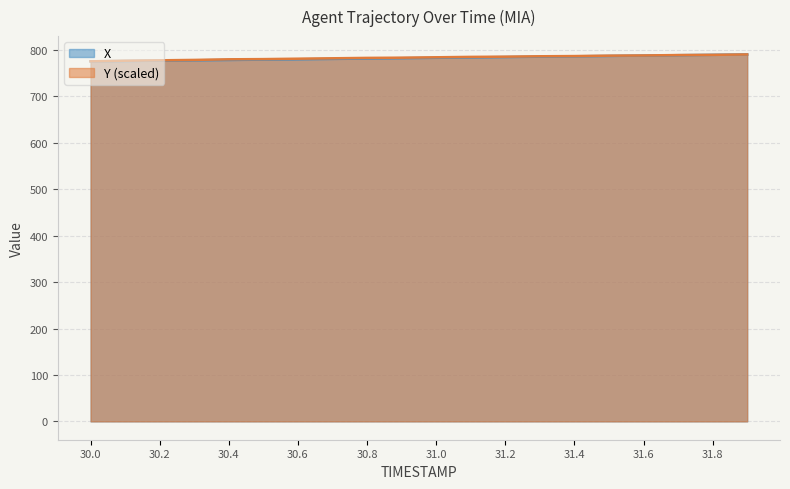

Where is Y nearest to the value 782?

30.7